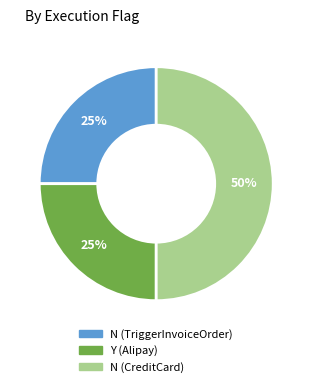

To the nearest percent, what is the difference between the largest and smallest slice percentages?

25%